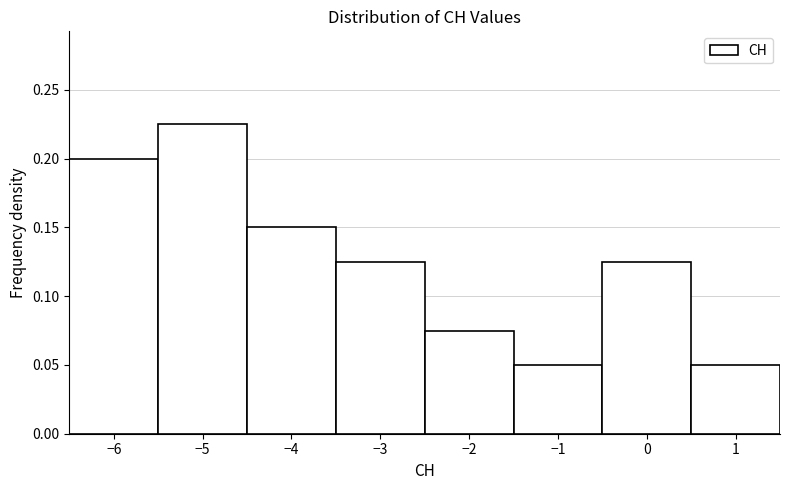

What is the height of the bar covering 0.5 to 1.5 on the x-axis? The values are not printed on the chart, so give them approximately, as read against the axis.

0.050